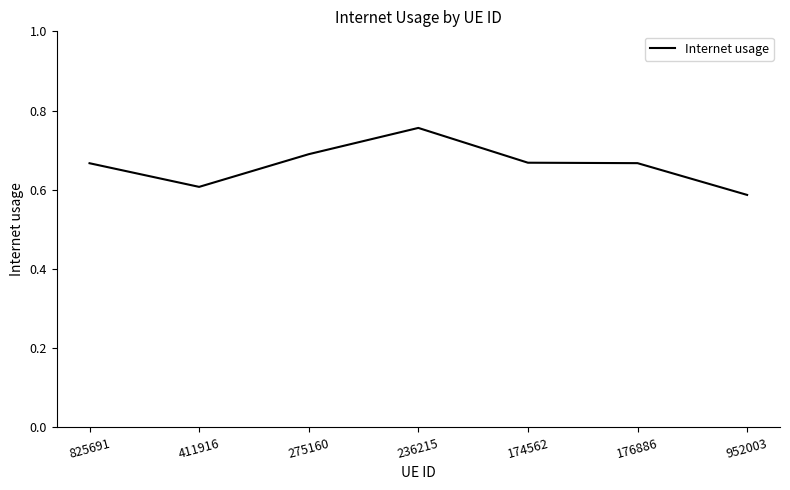

Which label corresponds to the smallest value in the chart?

952003